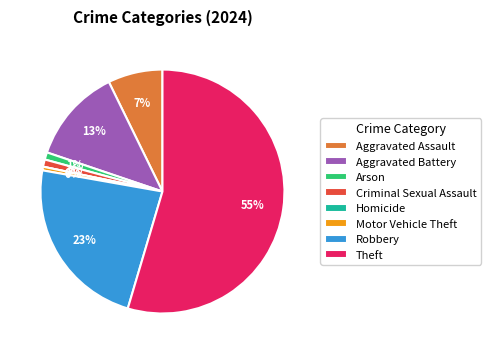

Is the sum of Robbery and Theft greater than half?

Yes